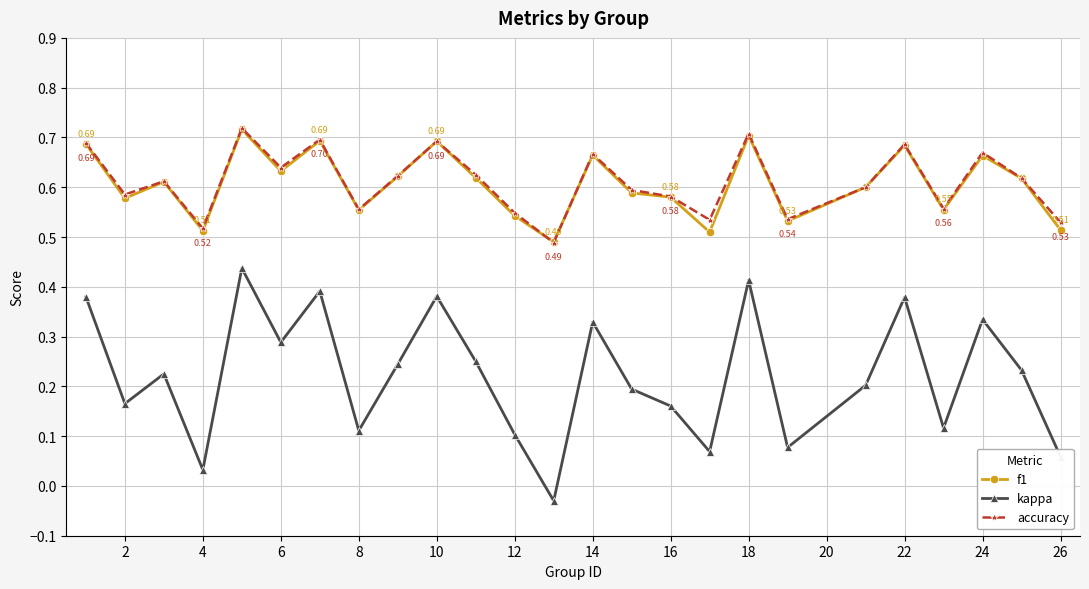

Which series has the widest spread of values?

kappa